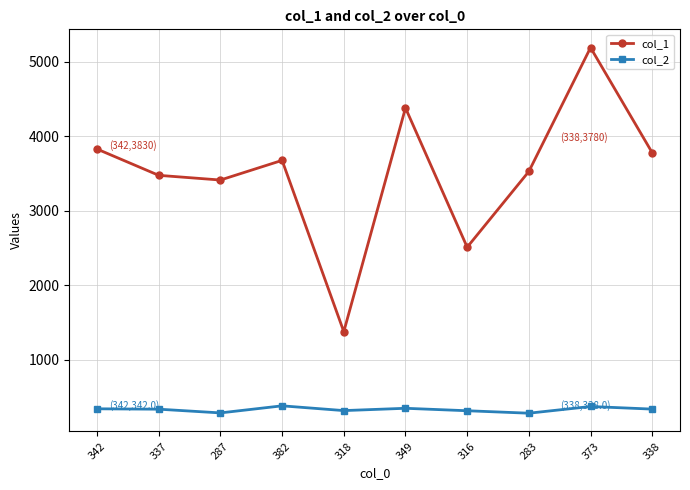

At which category does col_1 reach its first local peak?

382